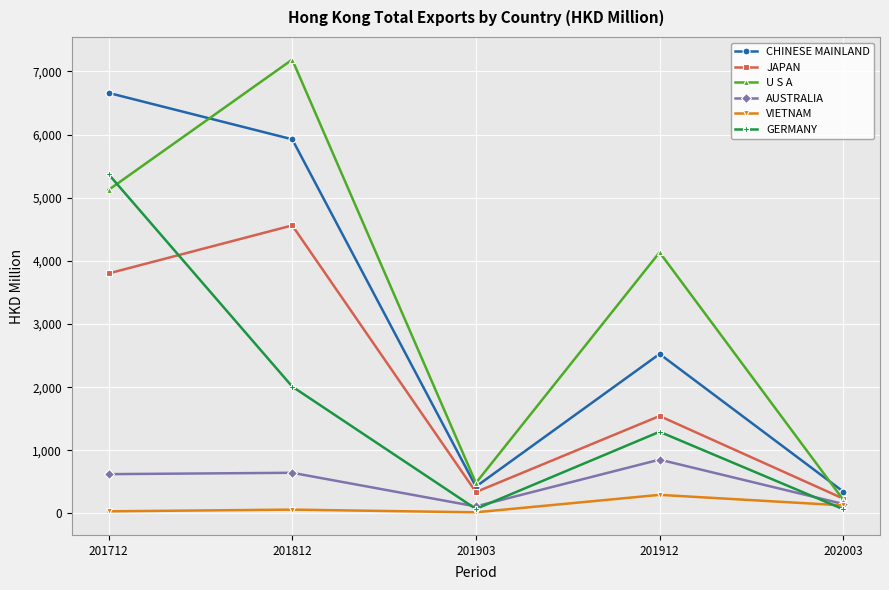

How many interior local valleys does the CHINESE MAINLAND series have?

1